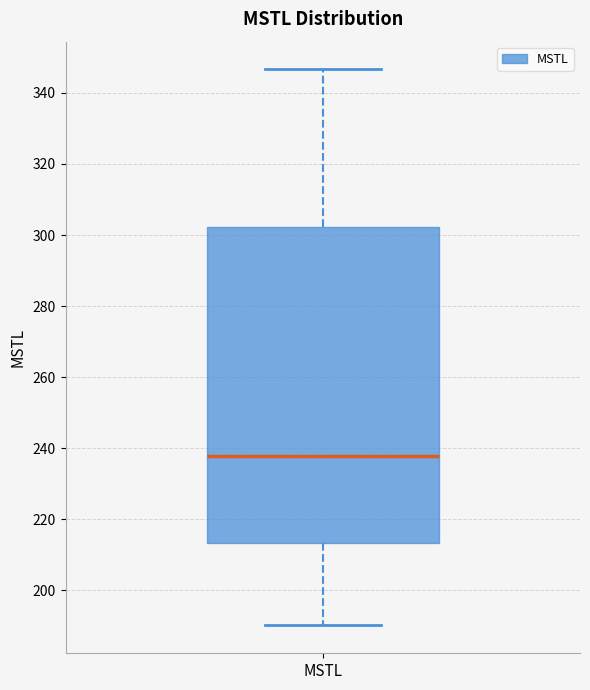

Read this box plot against the y-axis: the position of the median line, the range covered by the box, and the ends of both whiskers. The values are not printed on the chart, so give them approximately, as read against the axis.

median 238, box 214 to 302, whiskers 190 to 346